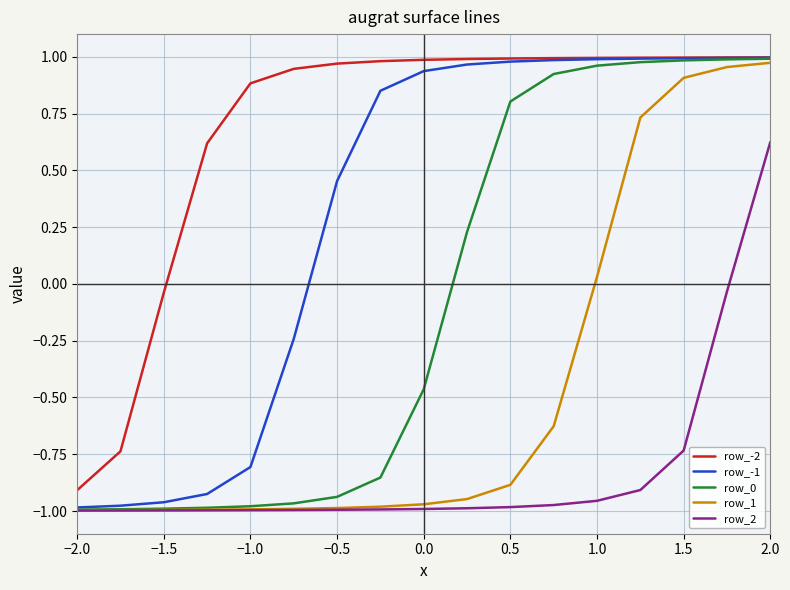

True or false: row_-2 and row_2 cross at least once.

False